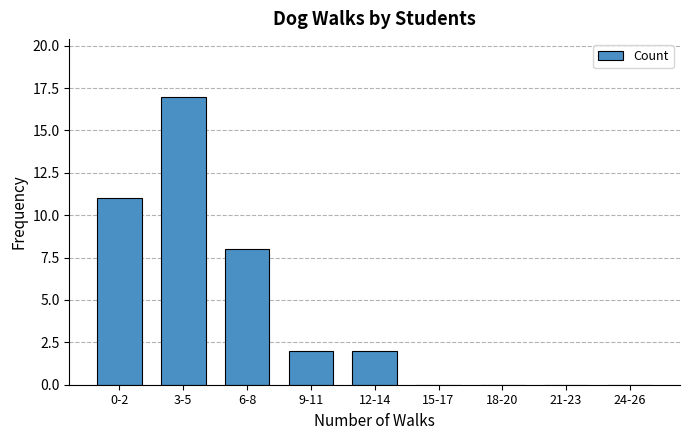

What is the sum of all values?

40